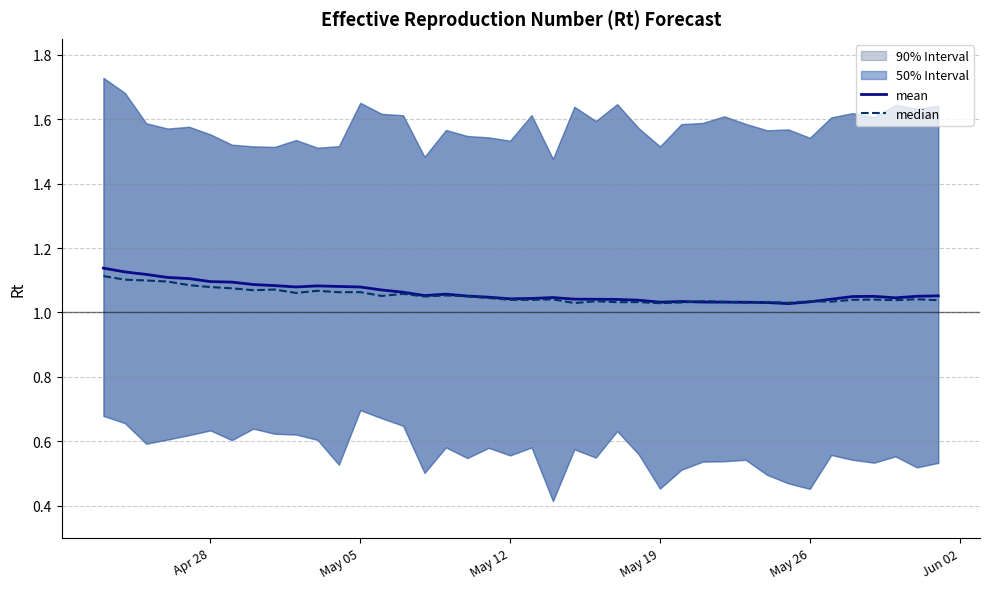

Where is median nearest to the value 1?

May 19